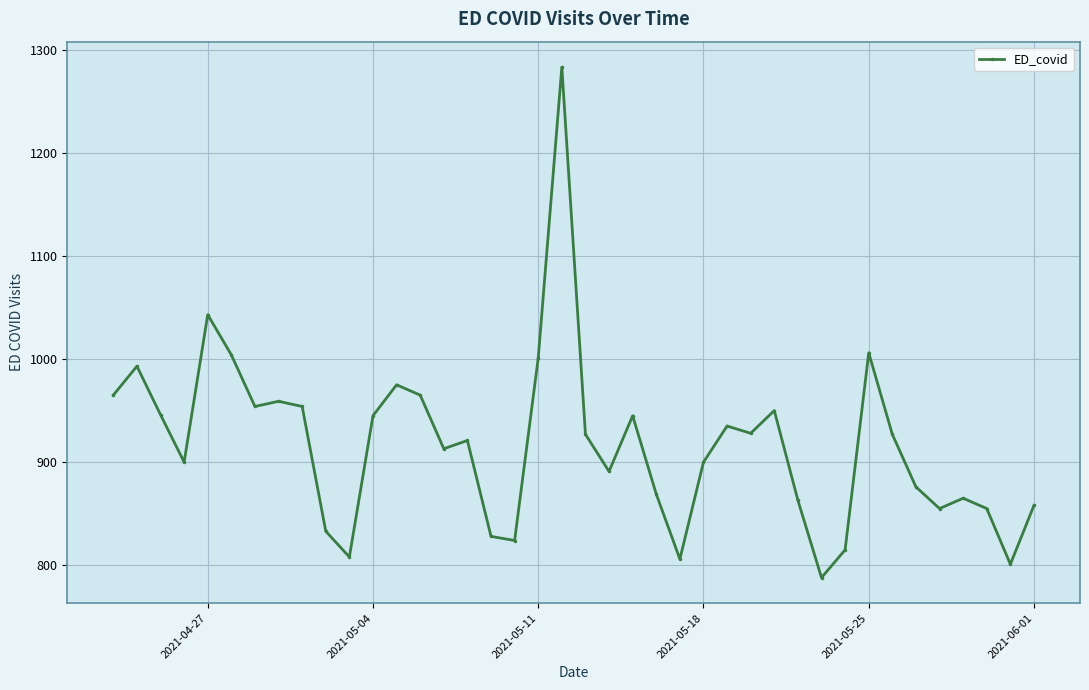

How many categories are shown in the chart?

40